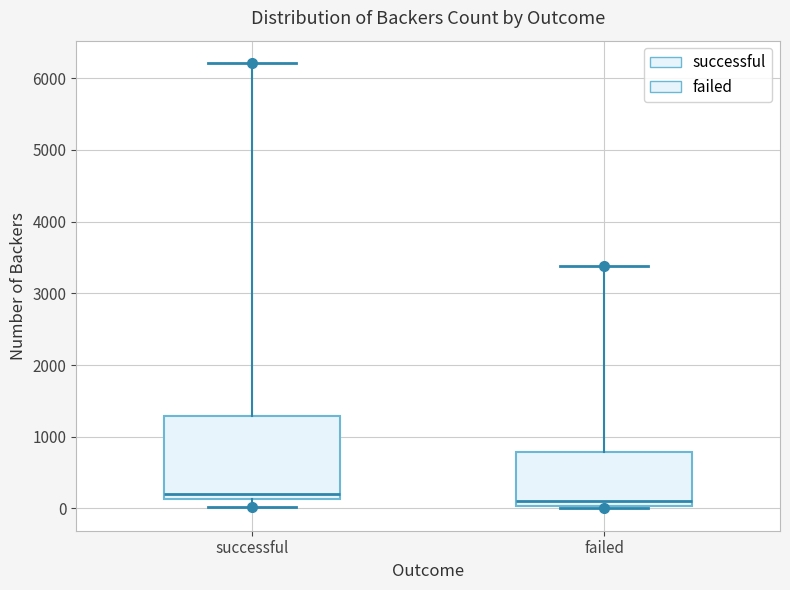

Where is the upper edge of the box for successful on the y-axis? The values are not printed on the chart, so give them approximately, as read against the axis.

1300